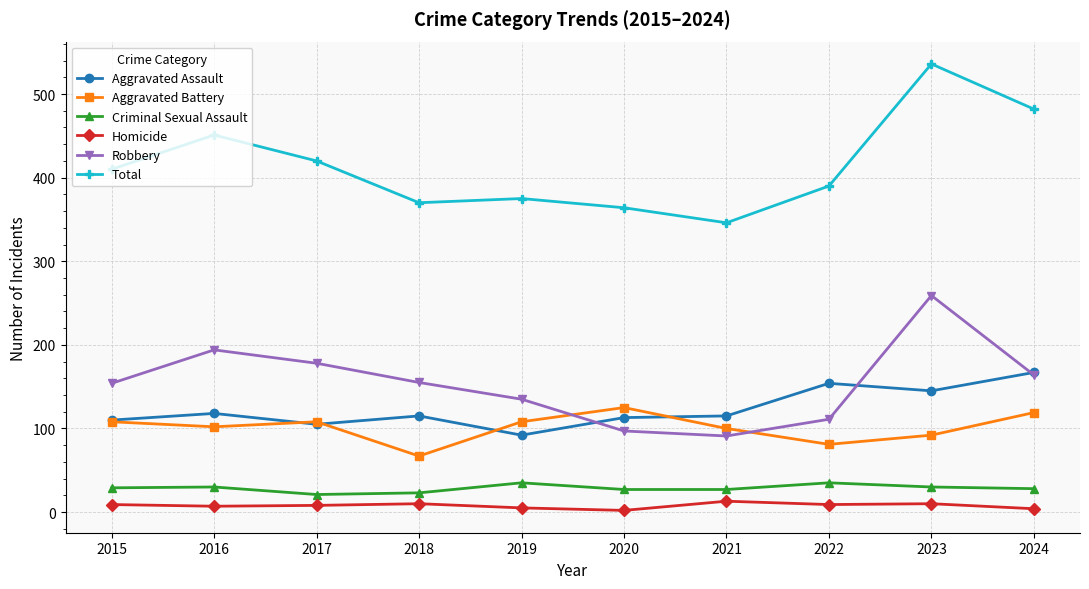

True or false: Robbery and Total cross at least once.

False